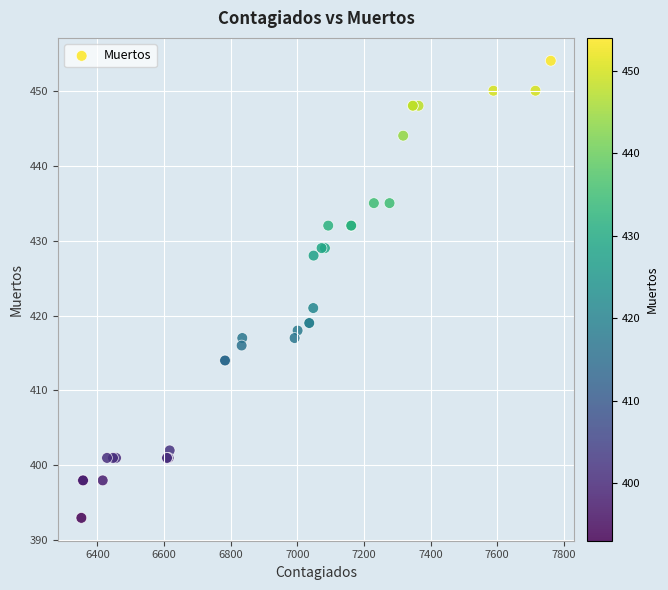

What Y value in the scatter plot is closest to 423?

421